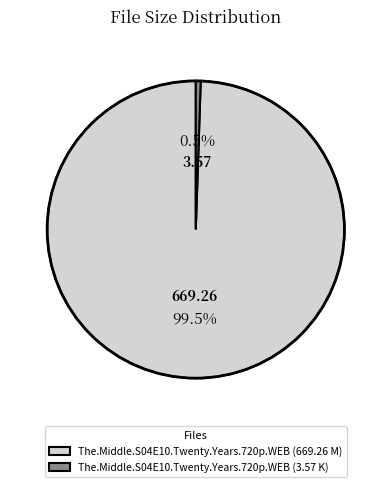

How many segments does this pie chart have?

2